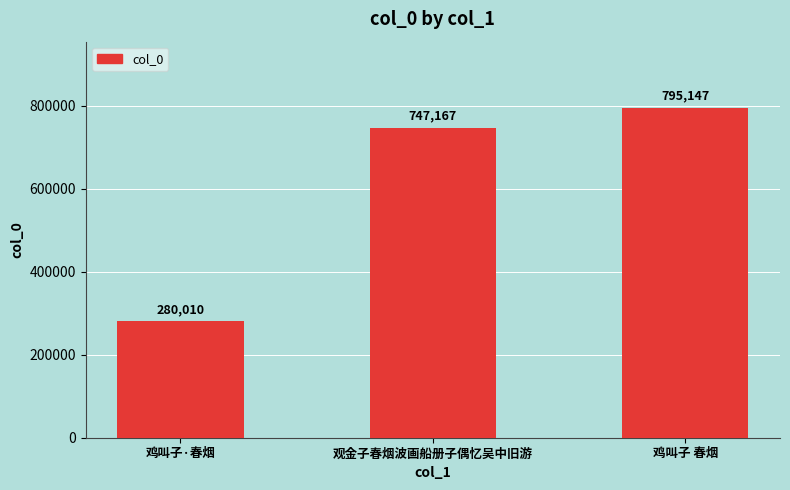

Reading right to left, extract all data points from this chart.

795147	747167	280010